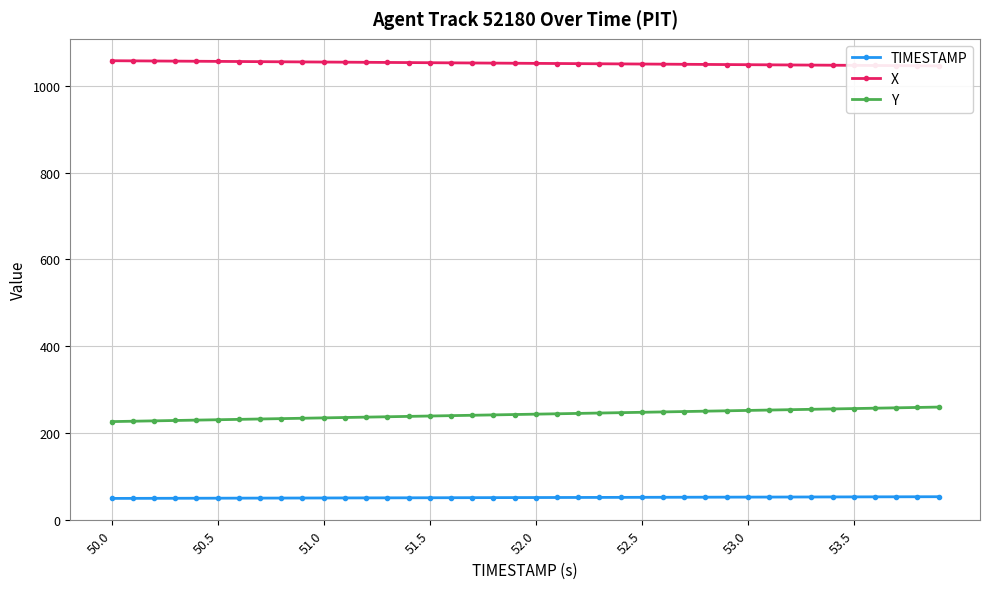

What is the value of the TIMESTAMP point at the 28th from the left?

52.7